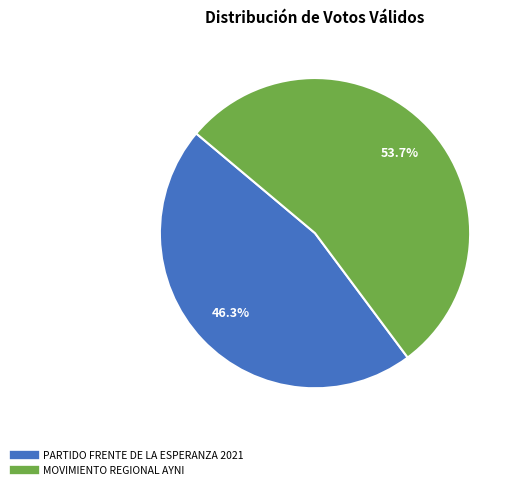

How many segments does this pie chart have?

2